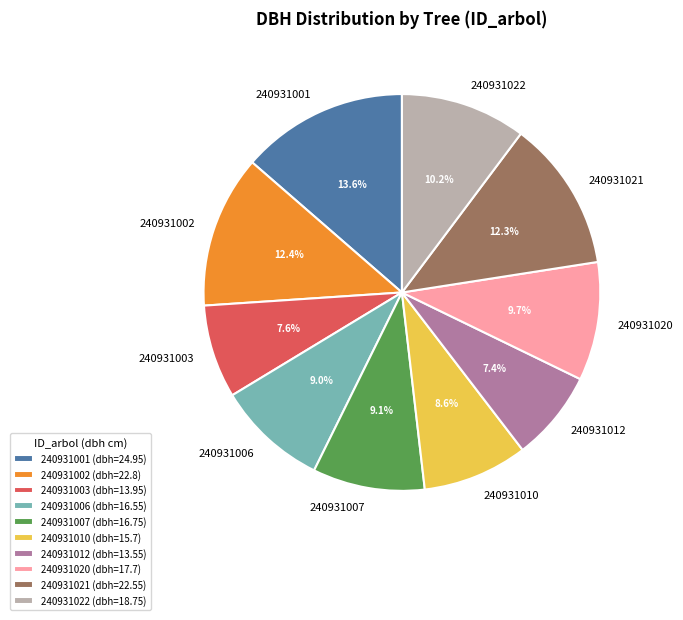

Between 240931020 and 240931003, which is larger?

240931020